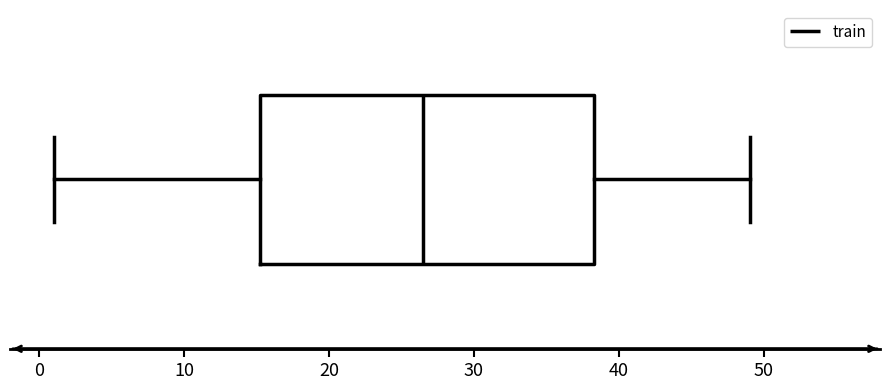

Transcribe this box plot: give where the median line is, the range the box spans, and where the two whiskers end, as read against the x-axis. The values are not printed on the chart, so give them approximately, as read against the axis.

median 27, box 15 to 38, whiskers 1 to 49